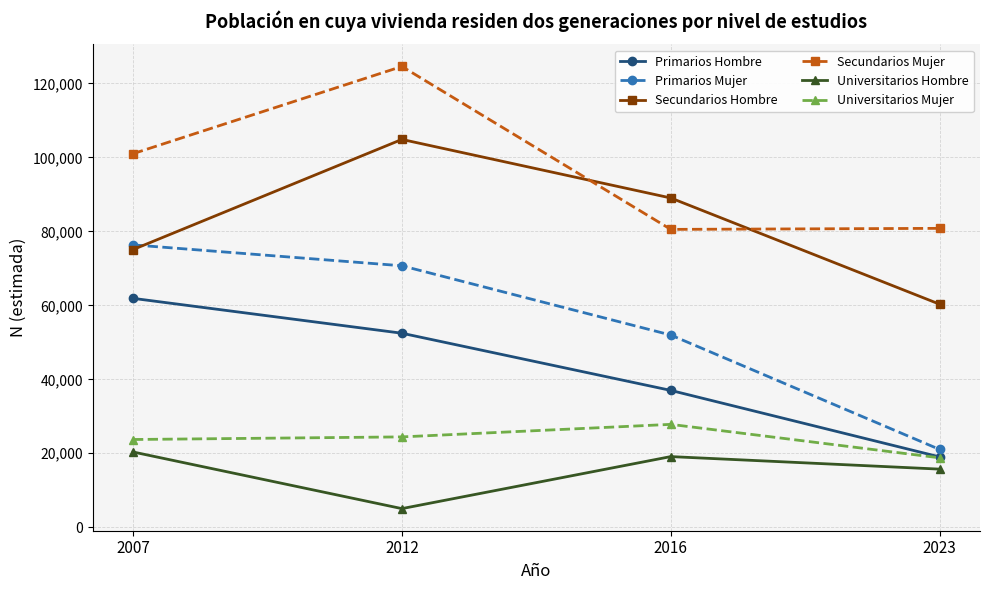

True or false: Primarios Hombre and Secundarios Hombre intersect in this chart.

False